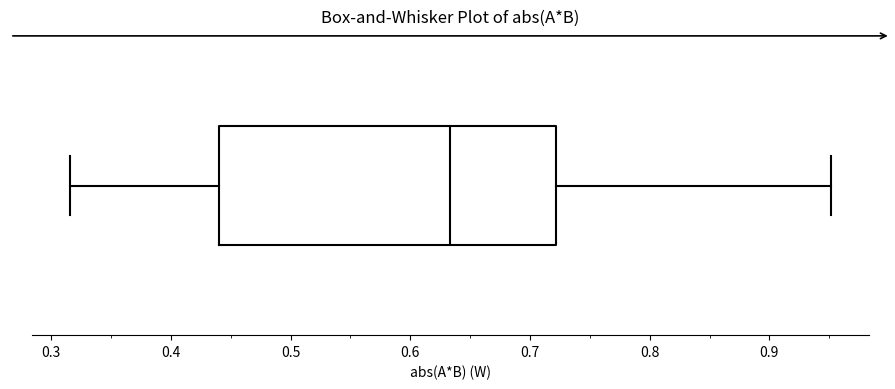

Where does the right whisker of the box end on the x-axis? The values are not printed on the chart, so give them approximately, as read against the axis.

0.95